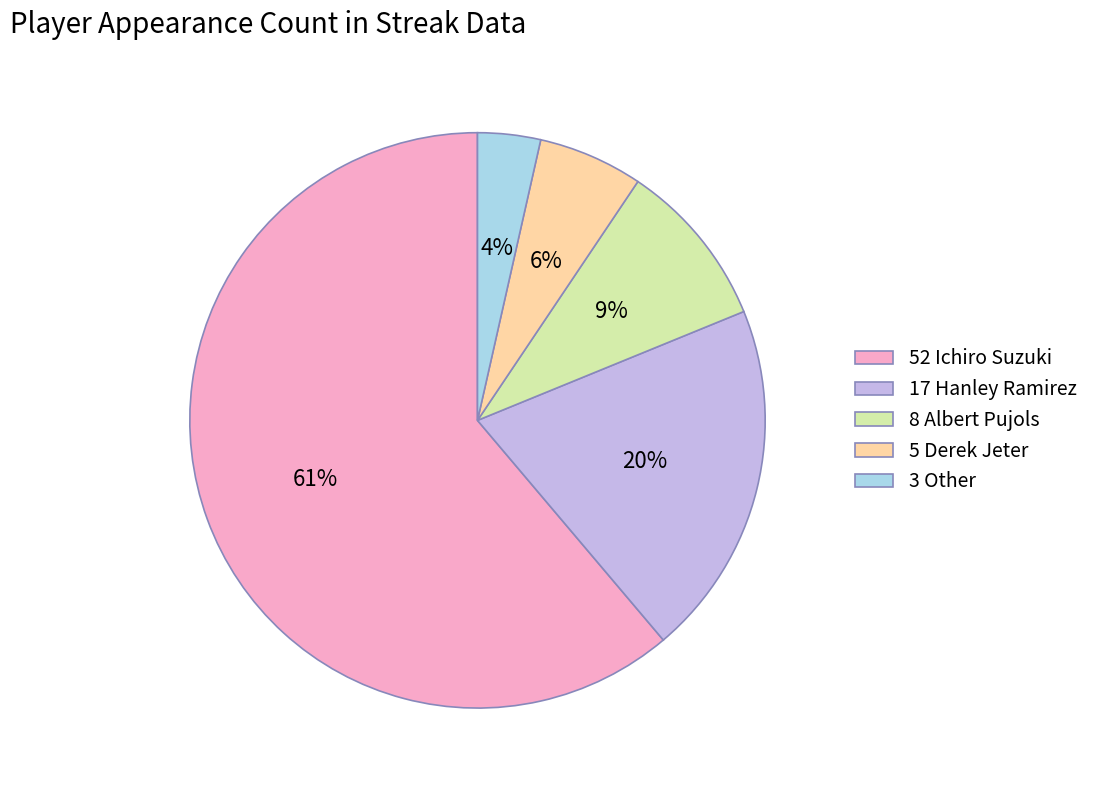

Which category has the smallest portion of the pie?

3 Other